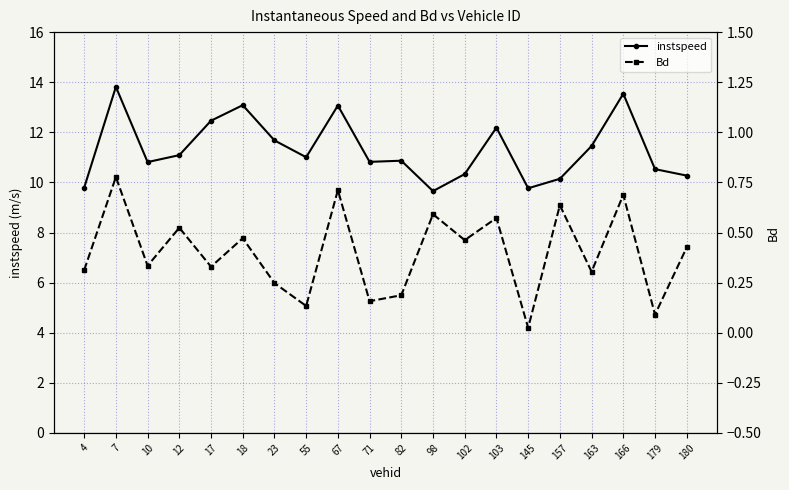

True or false: instspeed has a value of 9.8 at 145.

True